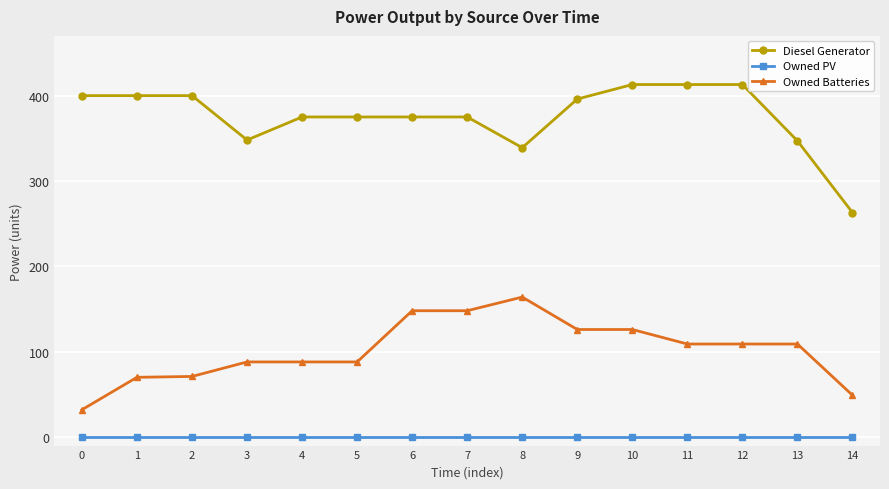

Does the chart display data point markers on the line(s)?

Yes